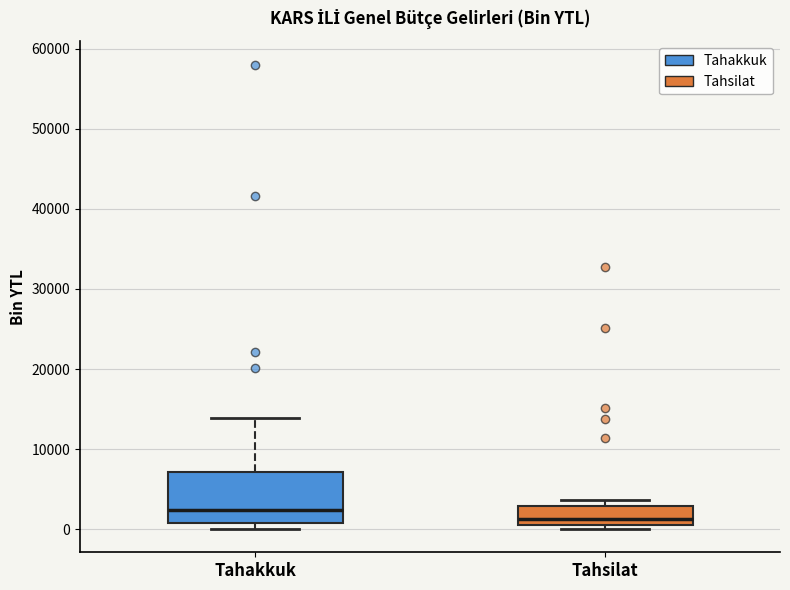

Where does the median line of the box for Tahakkuk sit on the y-axis? The values are not printed on the chart, so give them approximately, as read against the axis.

2000